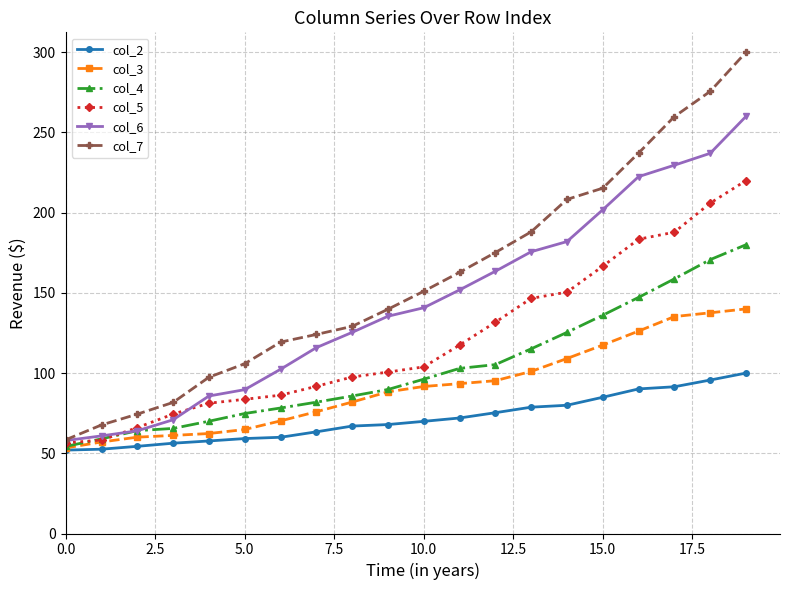

Which series has the largest total across all categories?

col_7